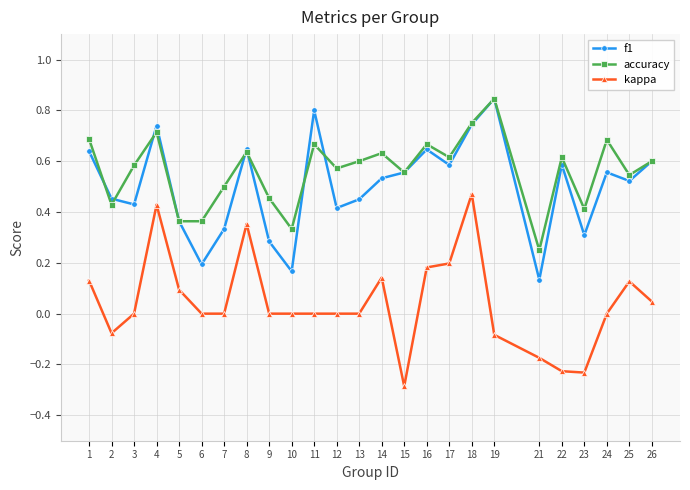

Does the chart have visible grid lines?

Yes